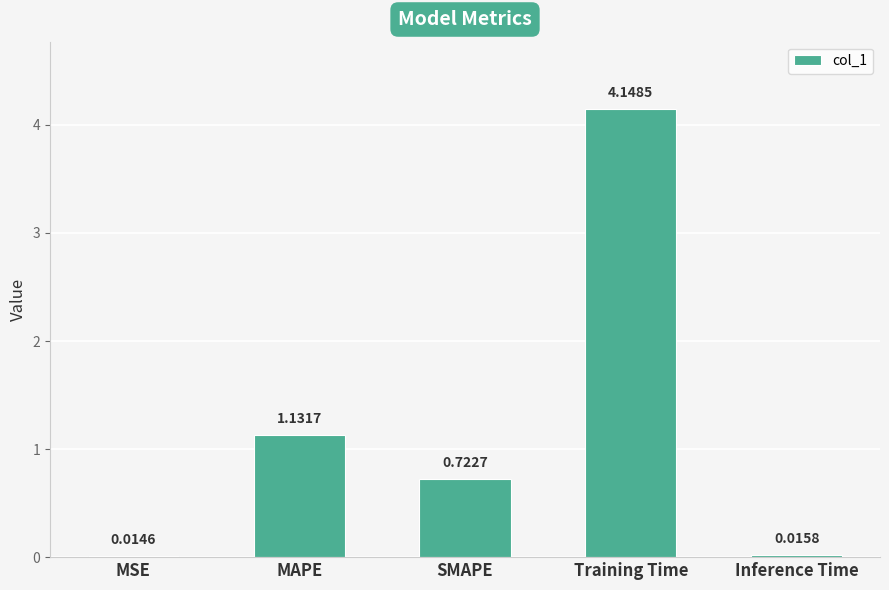

What is the sum of all values?

6.0